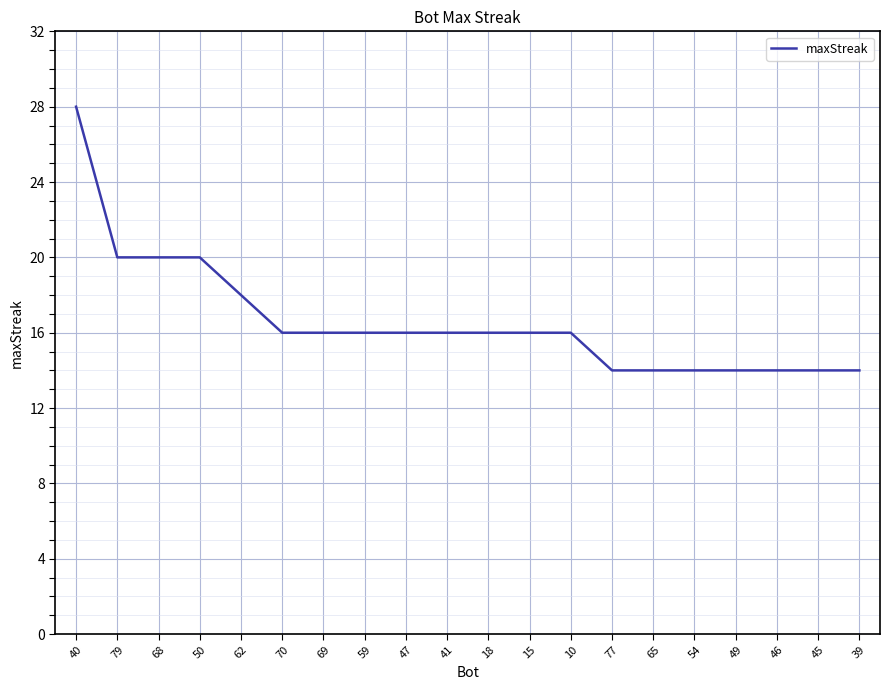

Which has a higher value, 79 or 41?

79